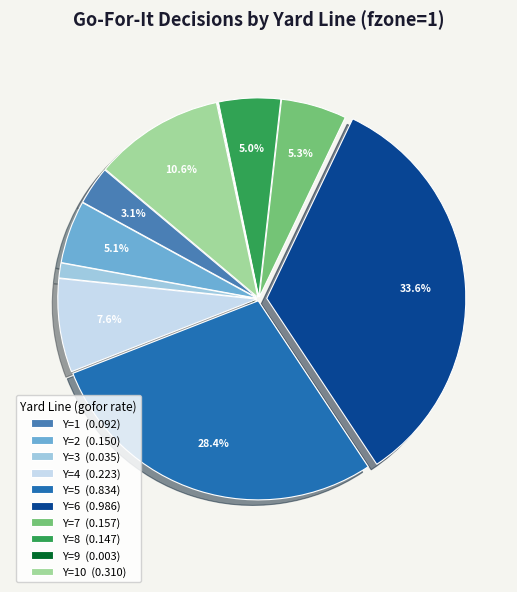

What portion of the pie excludes Y=5 (0.834)?

71.6%